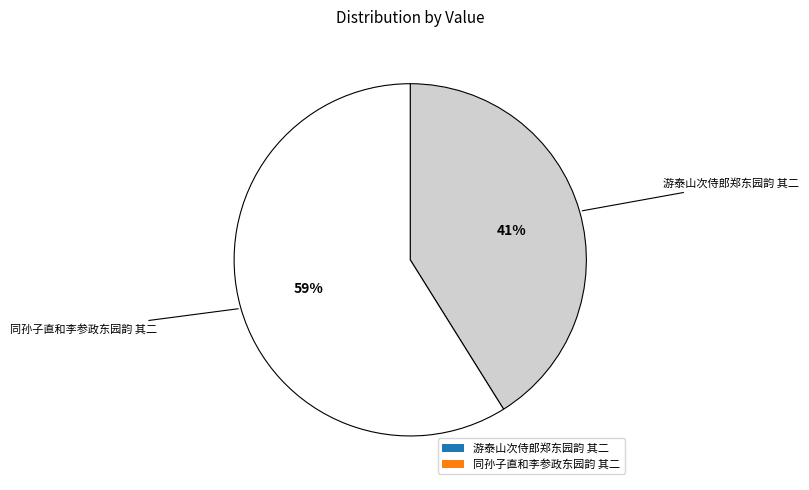

To the nearest percent, what portion does 游泰山次侍郎郑东园韵 其二 represent?

41%